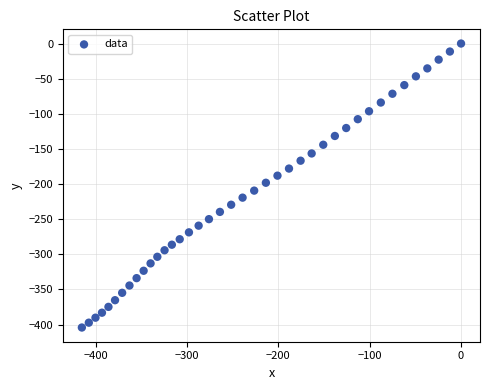

What is the range of X values (max minus min)?

415.0